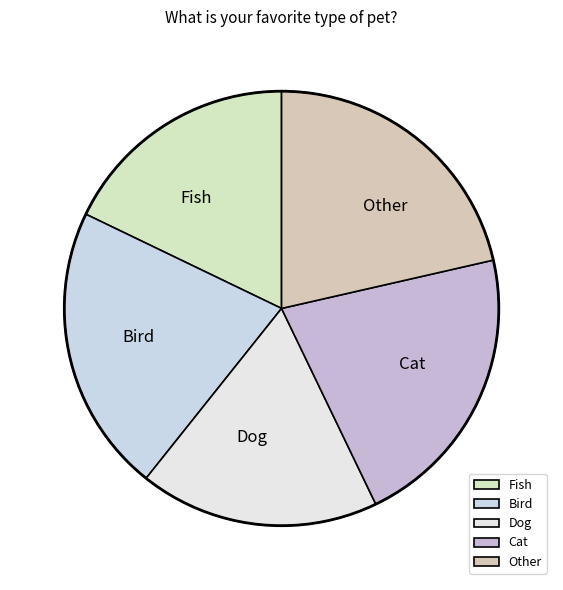

Is there any slice that represents more than half of the pie?

No